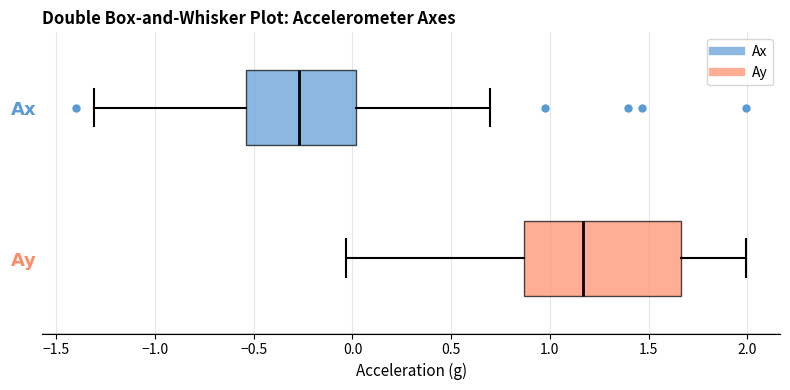

Reading bottom to top, read every box against the x-axis: the position of its median line, the range the box covers, and the ends of its whiskers. The values are not printed on the chart, so give them approximately, as read against the axis.

$\bf{Ay}$: median 1.15, box 0.85 to 1.65, whiskers -0.05 to 2.00
$\bf{Ax}$: median -0.25, box -0.55 to 0.00, whiskers -1.30 to 0.70